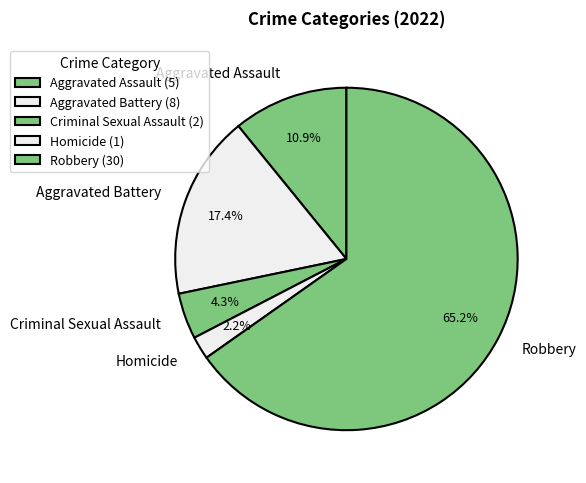

To the nearest percent, what is the combined percentage of Aggravated Assault and Homicide?

13%